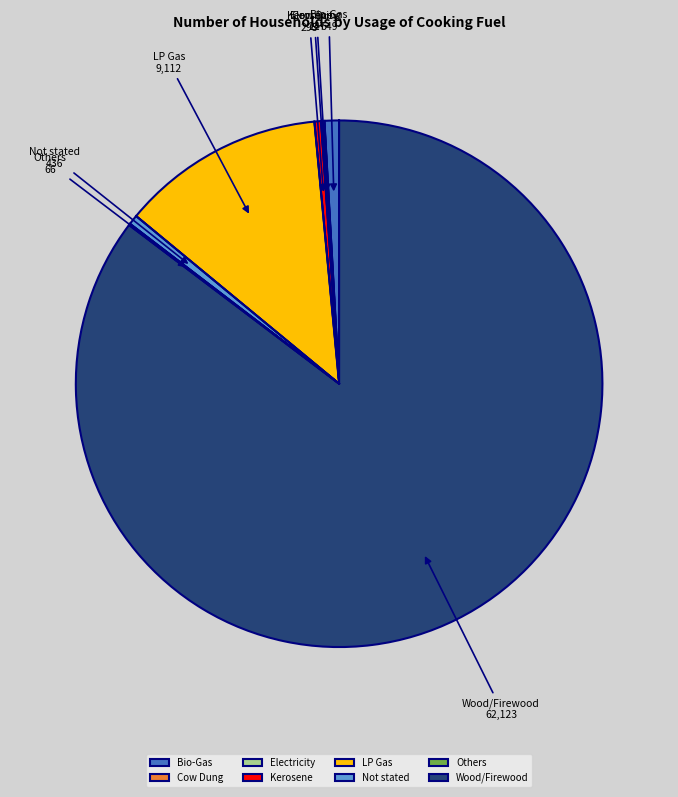

Is there any slice that represents more than half of the pie?

Yes